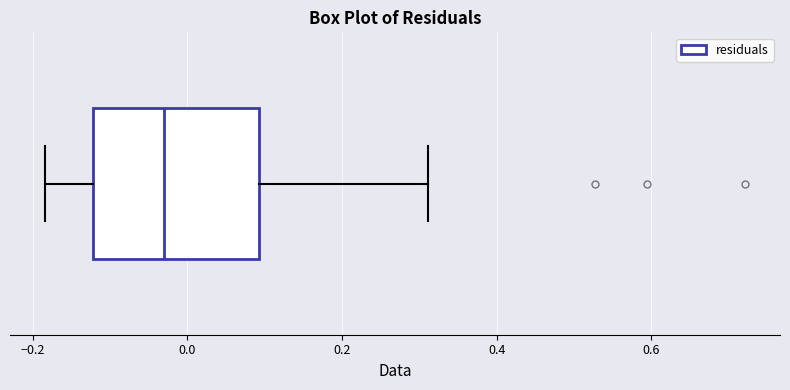

Transcribe this box plot: give where the median line is, the range the box spans, and where the two whiskers end, as read against the x-axis. The values are not printed on the chart, so give them approximately, as read against the axis.

median -0.04, box -0.12 to 0.10, whiskers -0.18 to 0.32